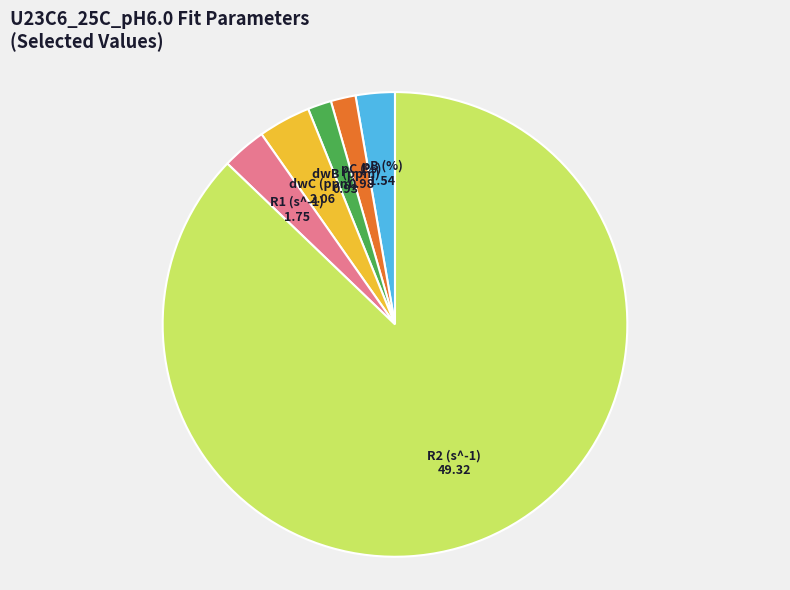

Is there any slice that represents more than half of the pie?

Yes